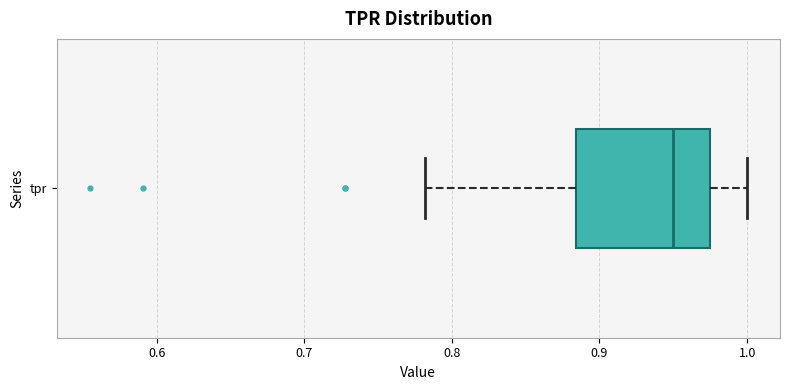

Transcribe this box plot: give where the median line is, the range the box spans, and where the two whiskers end, as read against the x-axis. The values are not printed on the chart, so give them approximately, as read against the axis.

median 0.95, box 0.88 to 0.98, whiskers 0.78 to 1.00